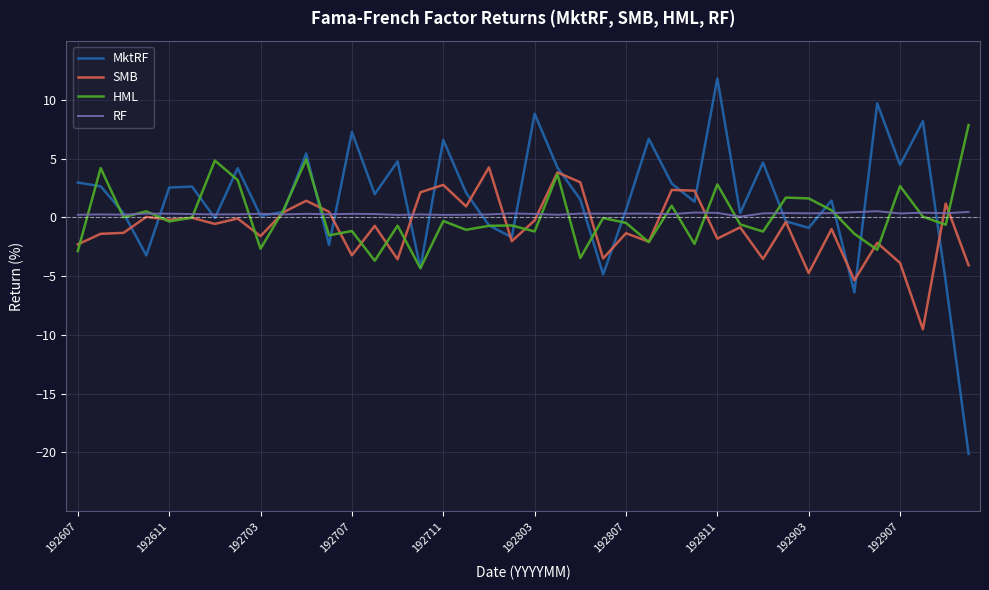

Which series ends up on top after the final intersection of SMB and MktRF?

SMB